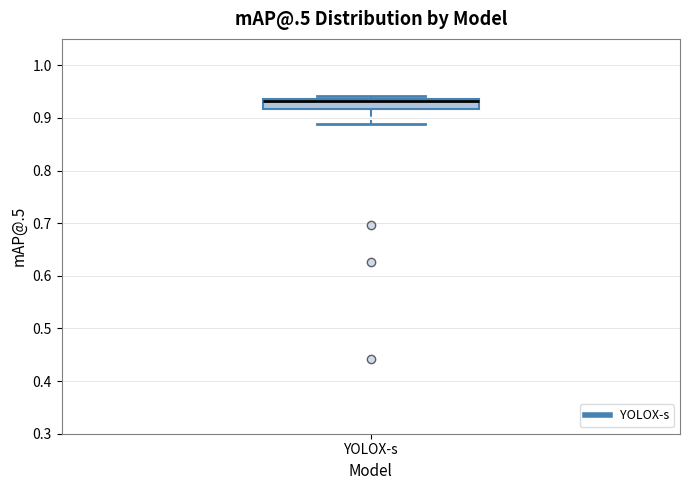

Transcribe this box plot: give where the median line is, the range the box spans, and where the two whiskers end, as read against the y-axis. The values are not printed on the chart, so give them approximately, as read against the axis.

median 0.93, box 0.92 to 0.94, whiskers 0.89 to 0.94 (just above the box's upper edge)